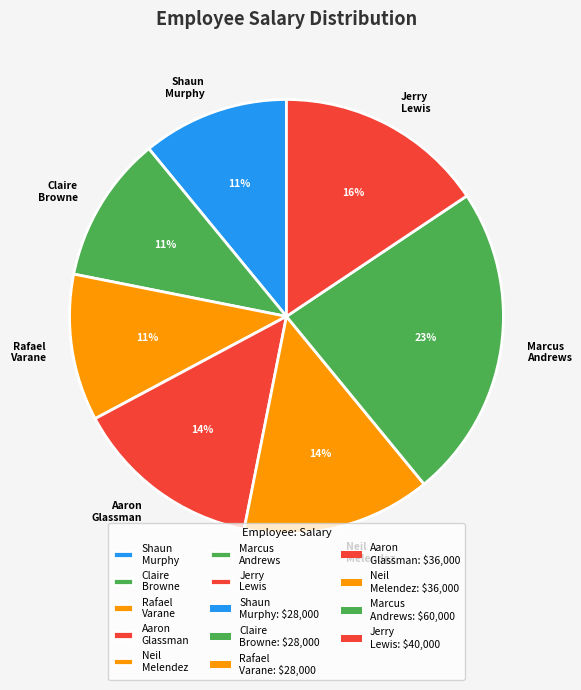

Is it true that Marcus Andrews is 17% of the pie?

False